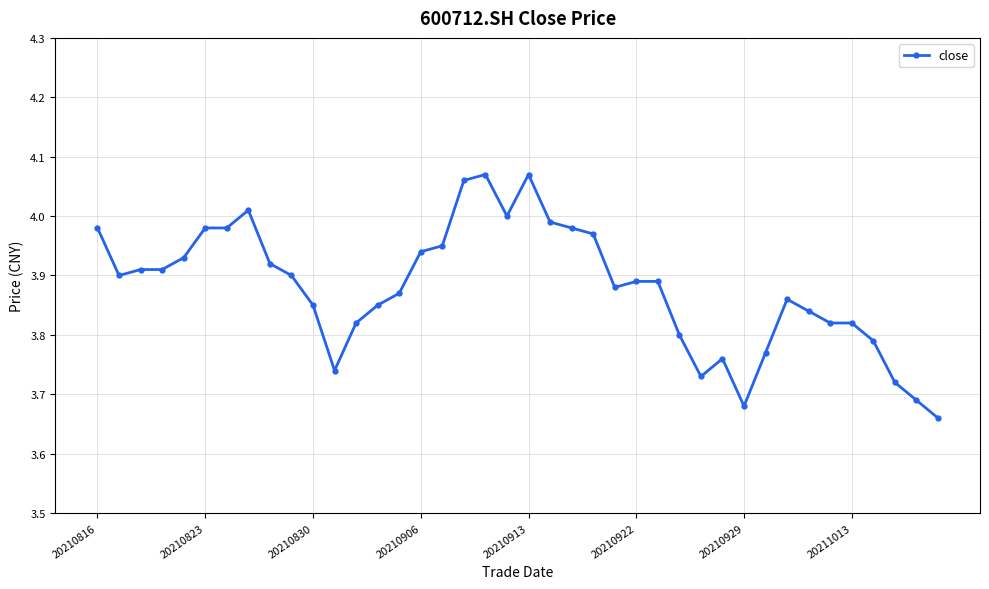

True or false: there are more than 2 points higher than both neighbors.

True